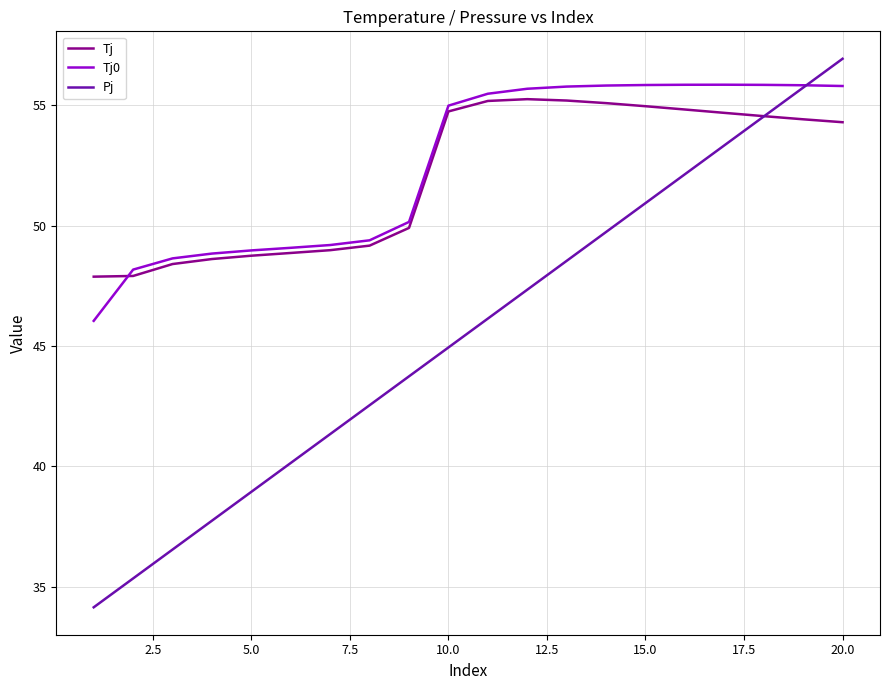

Which series has the largest range (max minus min)?

Pj